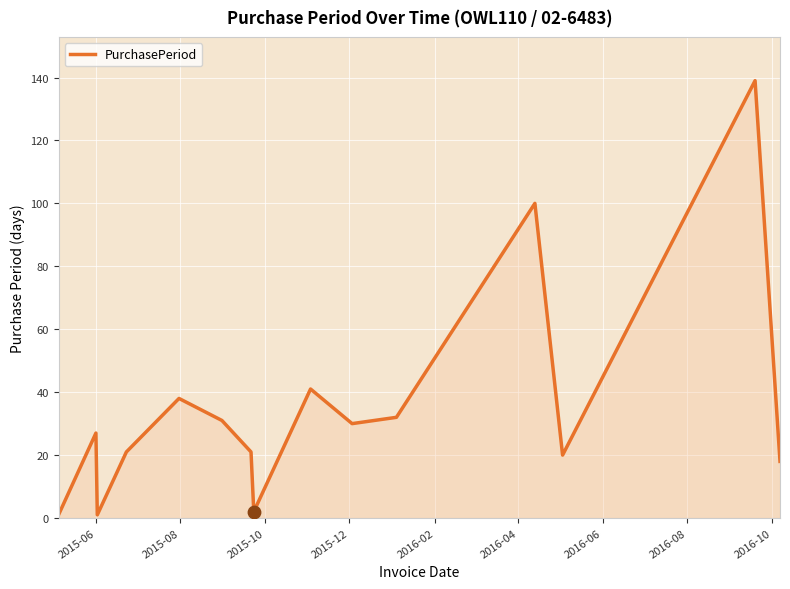

What is the difference between the maximum and minimum values?

138